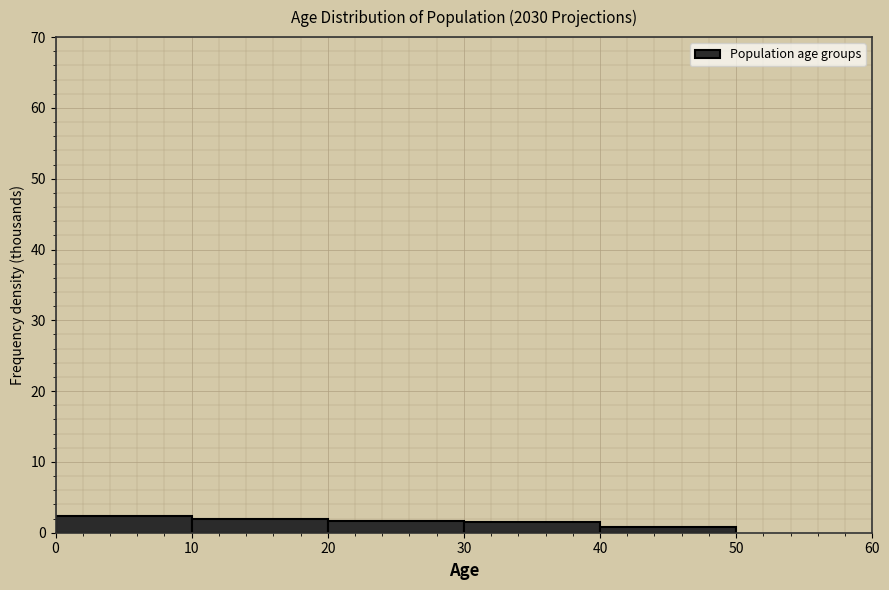

Reading left to right, transcribe this chart: for each bar, give the range it covers on the x-axis and its height. The values are not printed on the chart, so give them approximately, as read against the axis.

0 to 10: 2
10 to 20: 2
20 to 30: 2
30 to 40: 1
40 to 50: under 1